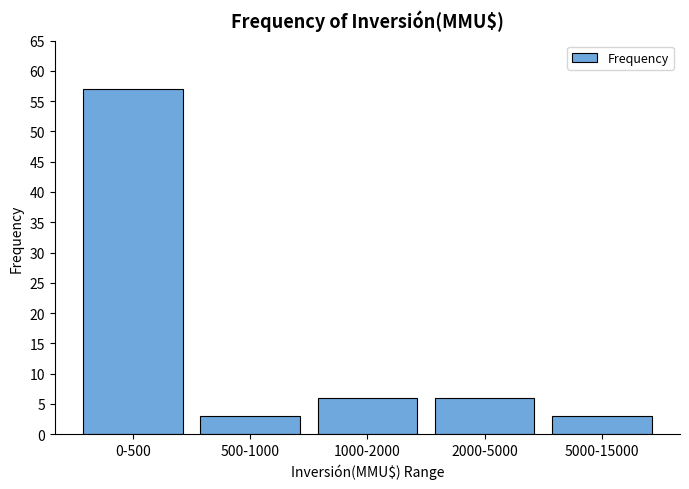

Reading left to right, what are all the values shown in this chart?

57	3	6	6	3